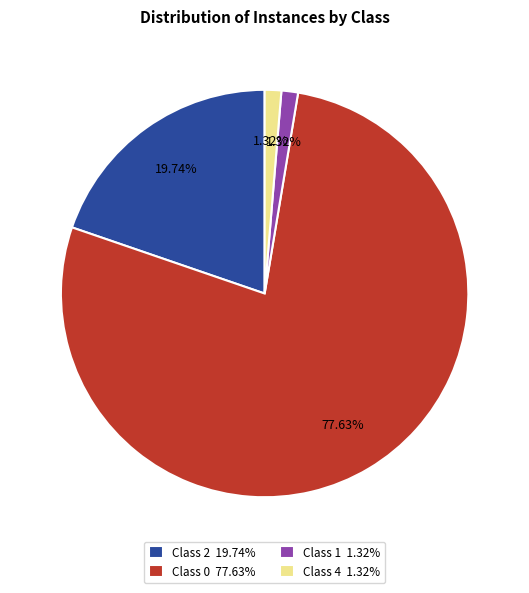

Which category accounts for the majority?

Class 0 77.63%